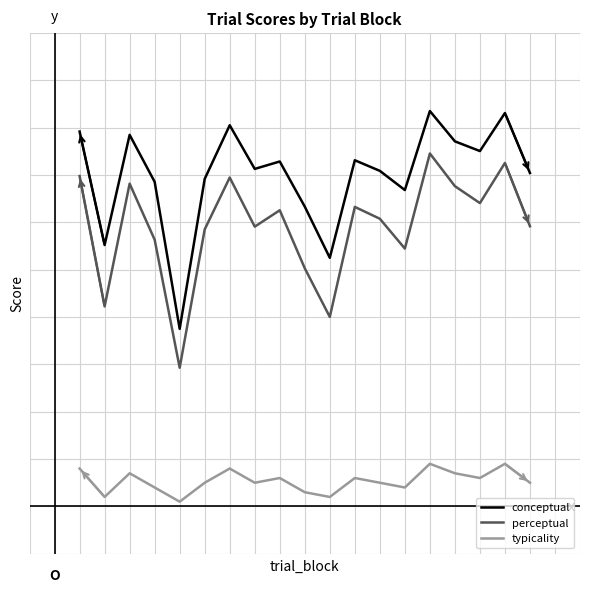

True or false: perceptual has more than 1 interior local peaks.

True